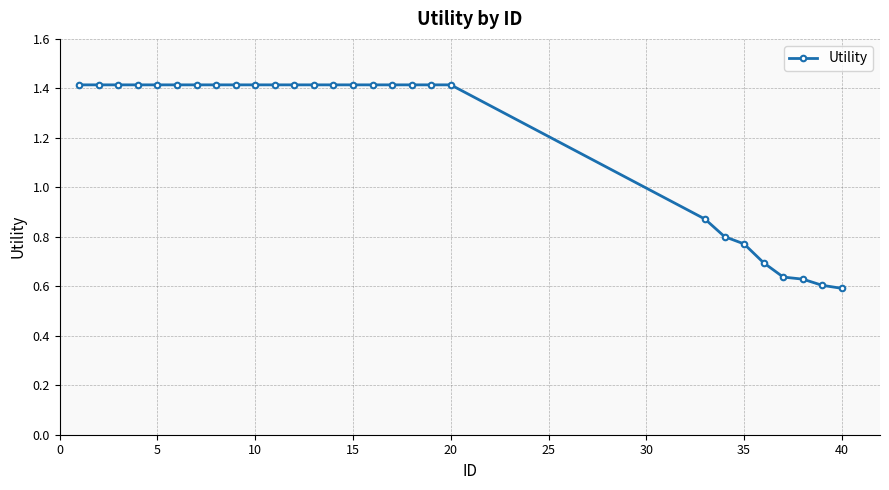

What is the value of the 10th point from the left?

1.4